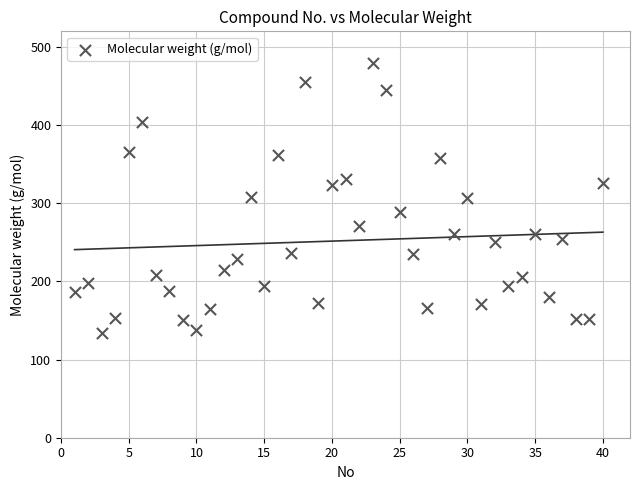

What is the range of Y values (max minus min)?

344.7